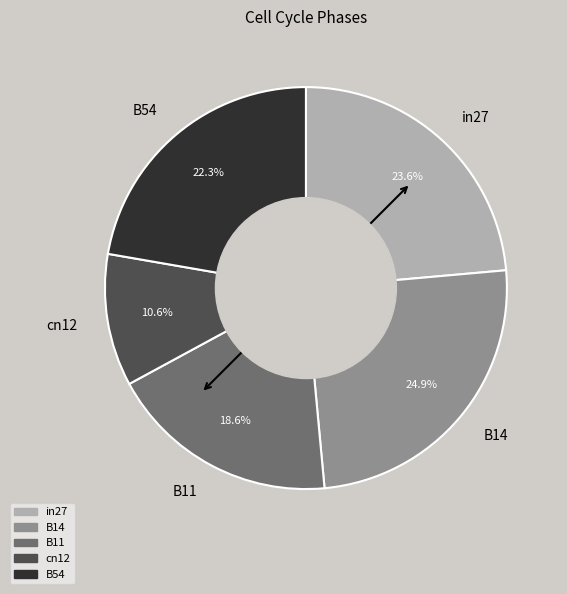

To the nearest percent, what is the difference between the B14 and B54 slice percentages?

3%